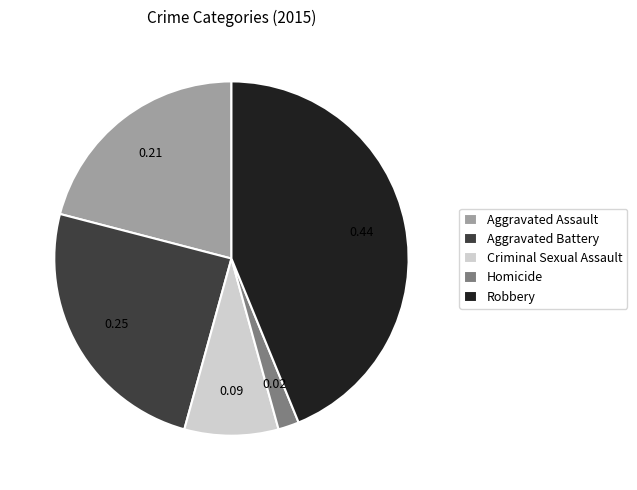

What is the ratio of the value at Aggravated Assault to the value at Aggravated Battery?

0.8